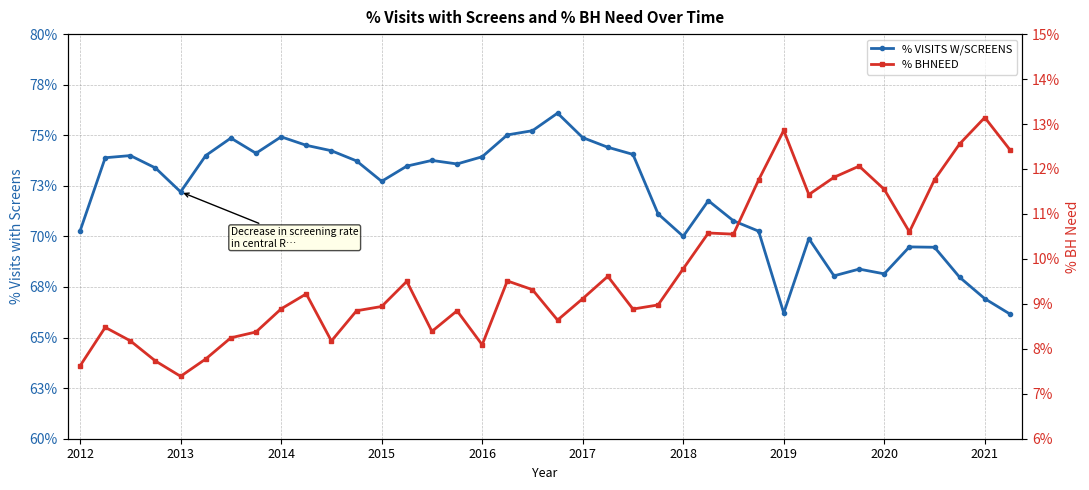

How many interior local peaks does the % VISITS W/SCREENS series have?

9